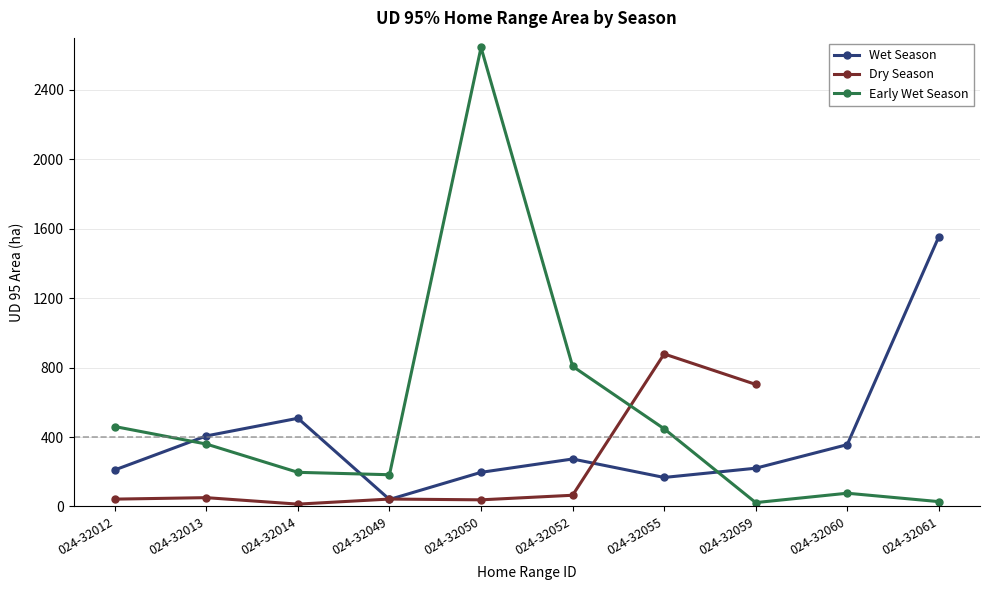

What is the value of the Dry Season point at the 5th from the left?

38.4